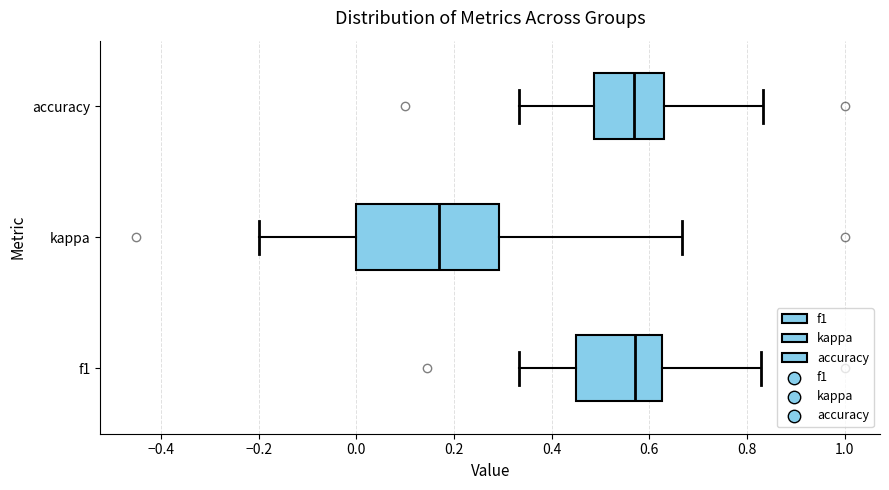

Which box is the widest, from its left edge to its right edge?

kappa